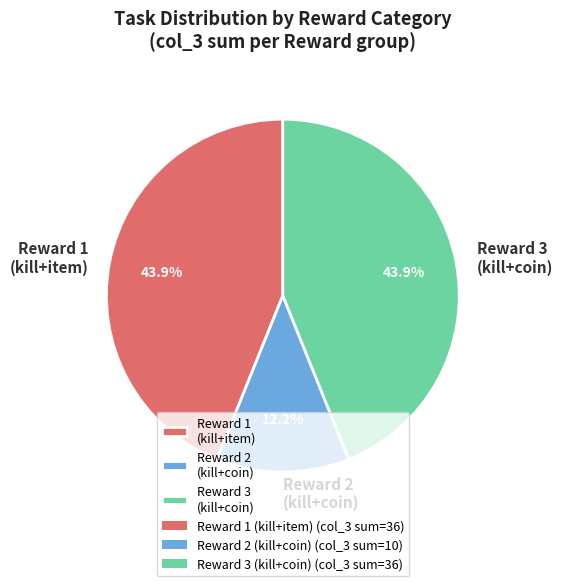

Does any single category account for the majority?

No